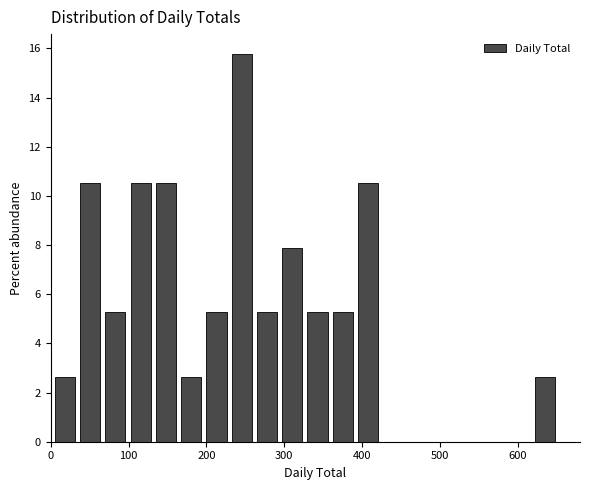

Read against the x-axis, roughly where is the centre of the tallest bar?

250